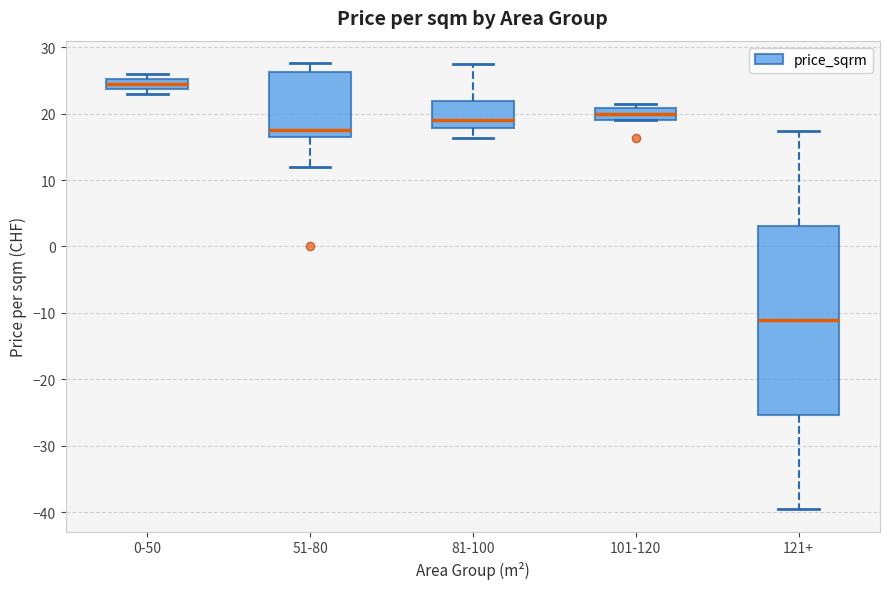

Which box's median line is the highest?

0-50